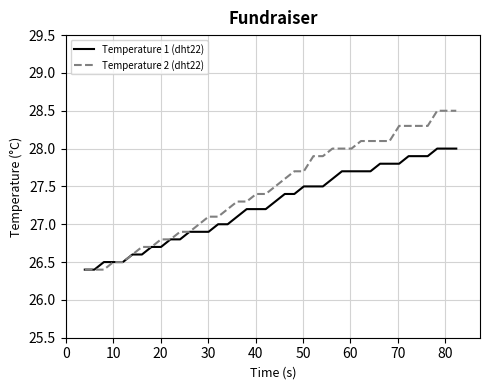

Reading left to right, list all the values displayed in this chart.

Temperature 1 (dht22): 26.4	26.4	26.5	26.5	26.5	26.6	26.6	26.7	26.7	26.8	26.8	26.9	26.9	26.9	27.0	27.0	27.1	27.2	27.2	27.2	27.3	27.4	27.4	27.5	27.5	27.5	27.6	27.7	27.7	27.7	27.7	27.8	27.8	27.8	27.9	27.9	27.9	28.0	28.0	28.0
Temperature 2 (dht22): 26.4	26.4	26.4	26.5	26.5	26.6	26.7	26.7	26.8	26.8	26.9	26.9	27.0	27.1	27.1	27.2	27.3	27.3	27.4	27.4	27.5	27.6	27.7	27.7	27.9	27.9	28.0	28.0	28.0	28.1	28.1	28.1	28.1	28.3	28.3	28.3	28.3	28.5	28.5	28.5